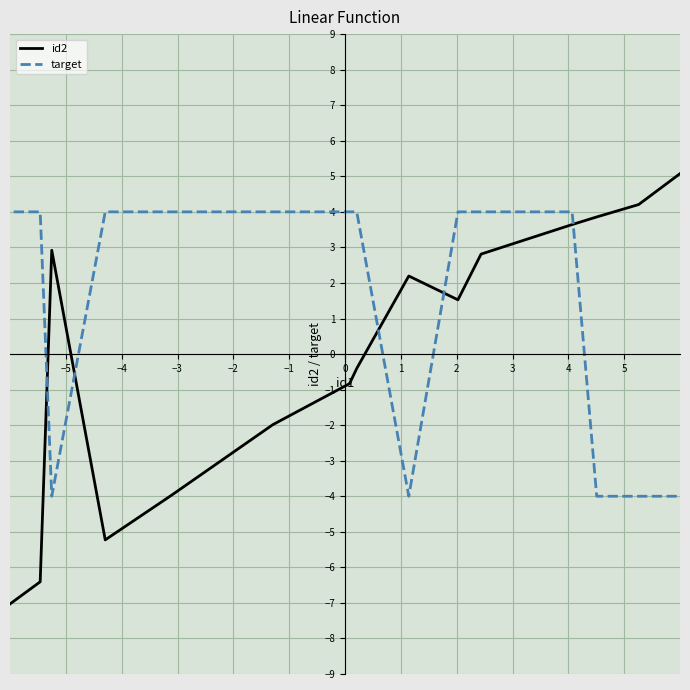

Which series has the largest total across all categories?

target